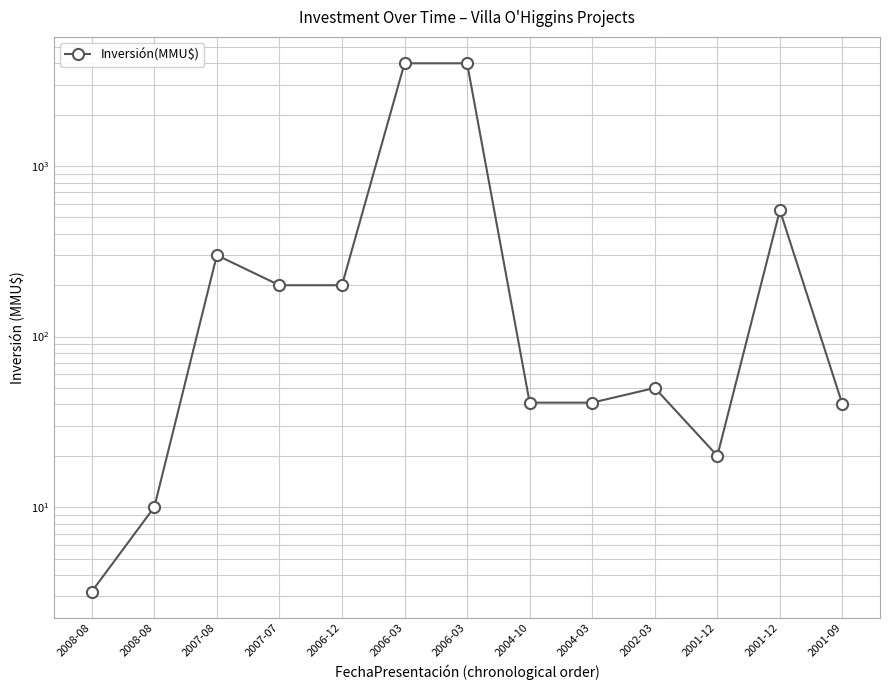

Rank the categories by value from lowest to highest.

2008-08, 2008-08, 2001-12, 2001-09, 2004-10, 2004-03, 2002-03, 2007-07, 2006-12, 2007-08, 2001-12, 2006-03, 2006-03